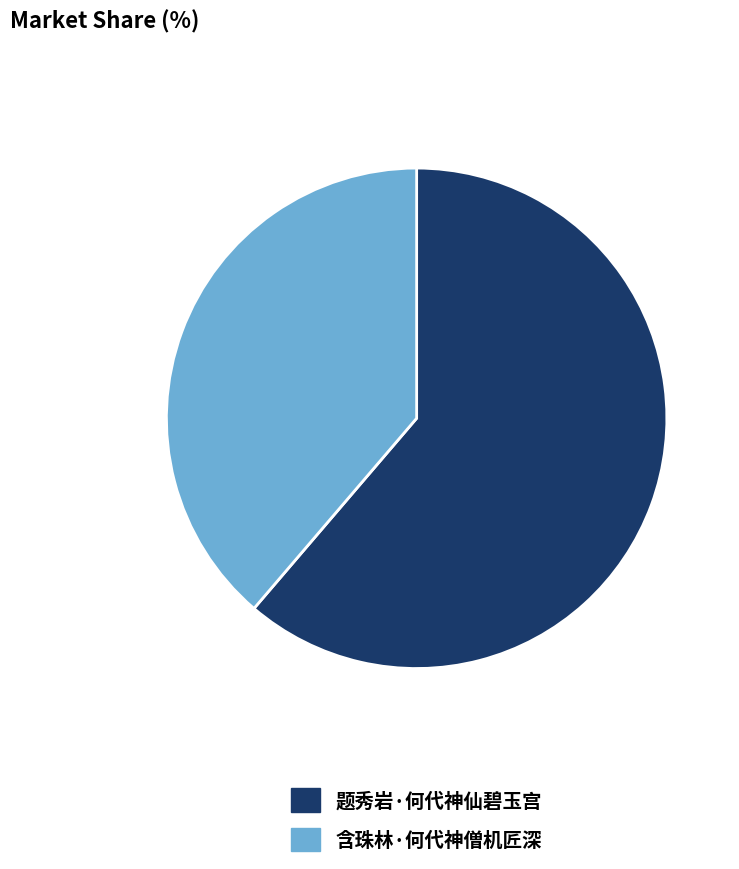

Does 题秀岩·何代神仙碧玉宫 account for over 50% of the chart?

Yes